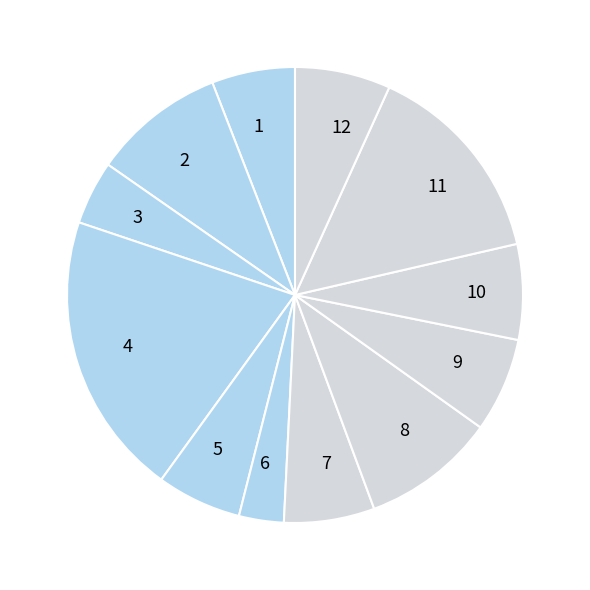

How many segments does this pie chart have?

12